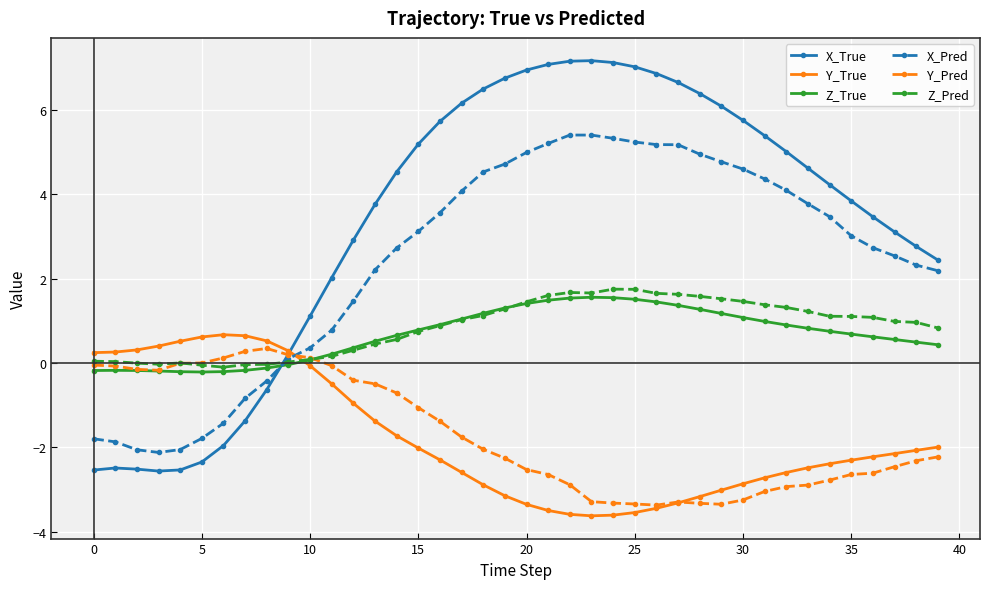

Which series ends up on top after the final intersection of Z_True and X_Pred?

X_Pred